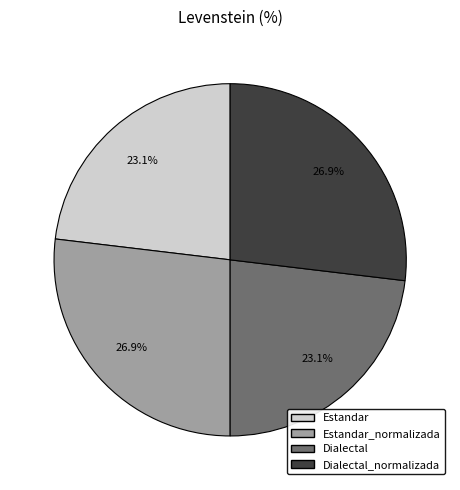

Approximately how many times larger is the value at Estandar compared to Dialectal_normalizada?

0.9